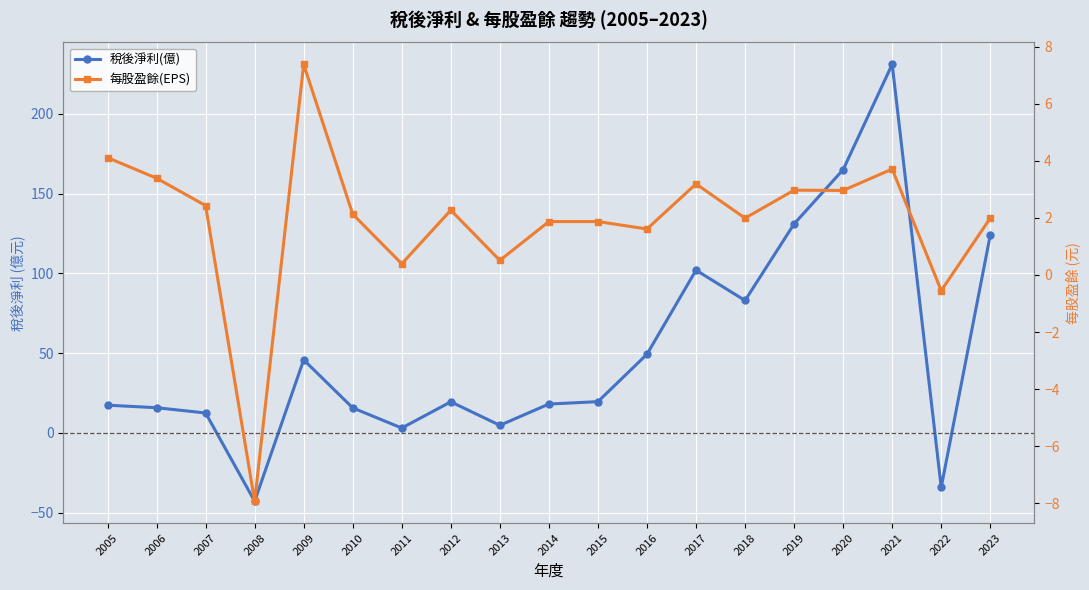

What is the total value across all series at 2015?

21.5